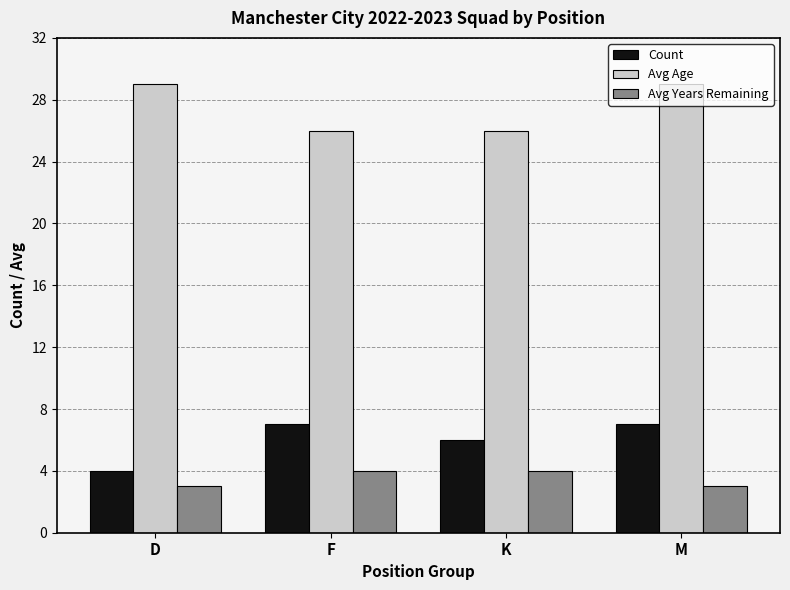

What is the smallest value displayed?

3